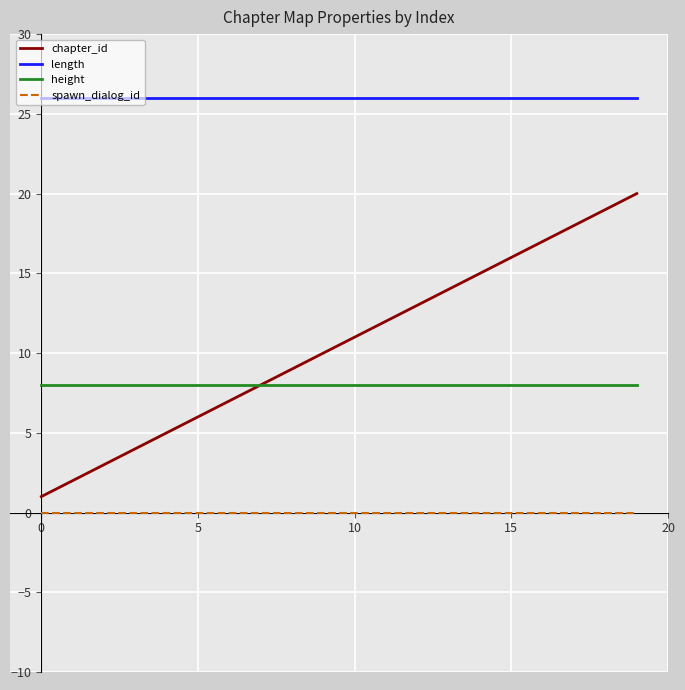

How many series are shown in this chart?

4